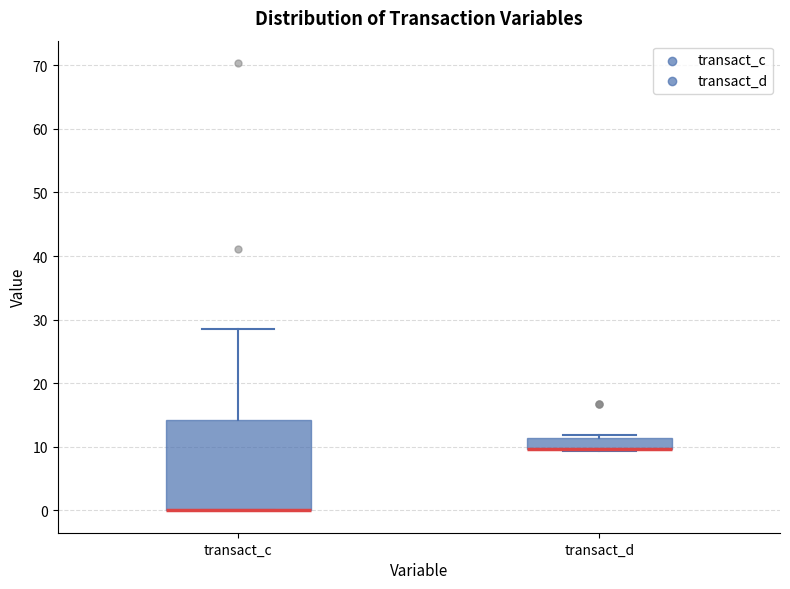

Reading left to right, read every box against the y-axis: the position of its median line, the range the box covers, and the ends of its whiskers. The values are not printed on the chart, so give them approximately, as read against the axis.

transact_c: median 0 (drawn on the box's lower edge), box 0 to 14, whiskers 0 to 29
transact_d: median 10 (drawn on the box's lower edge), box 10 to 11, whiskers 9 to 12